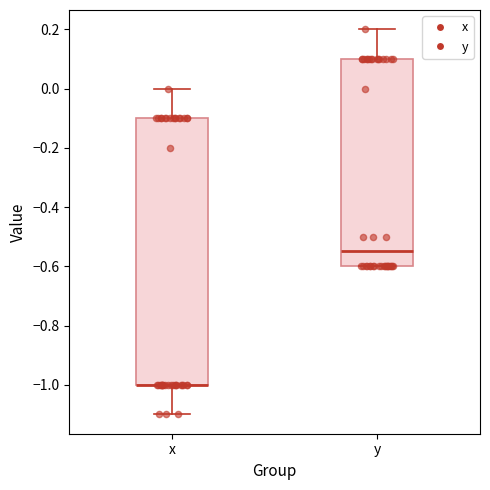

Which box is the tallest, from its lower edge to its upper edge?

x